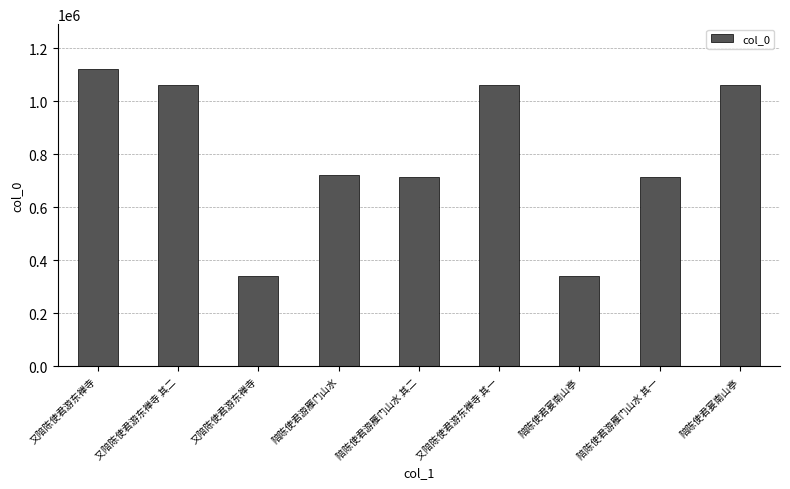

Which label corresponds to the smallest value in the chart?

又陪陈使君游东禅寺